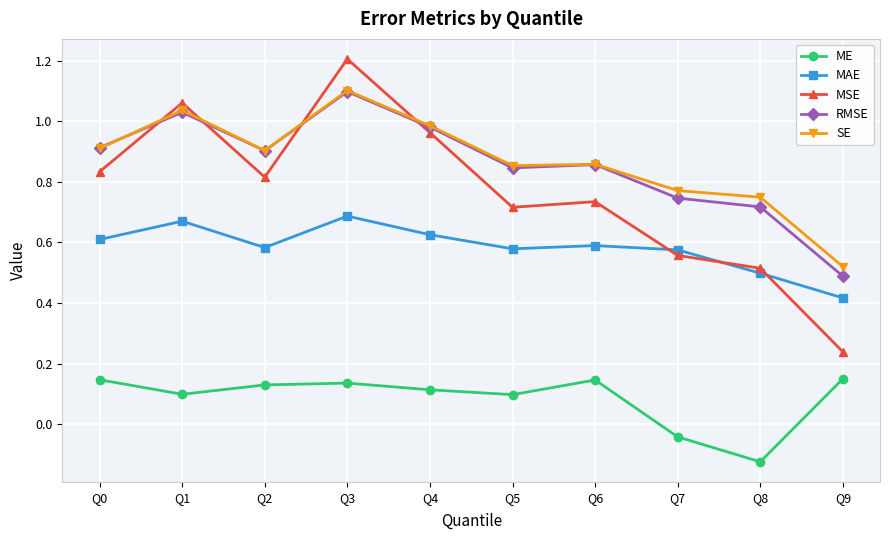

True or false: MSE and ME intersect in this chart.

False